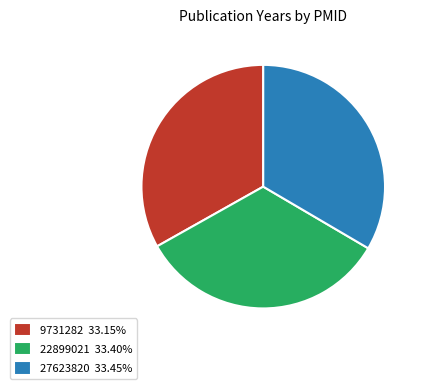

Combined, do 22899021 33.40% and 27623820 33.45% account for over 50%?

Yes